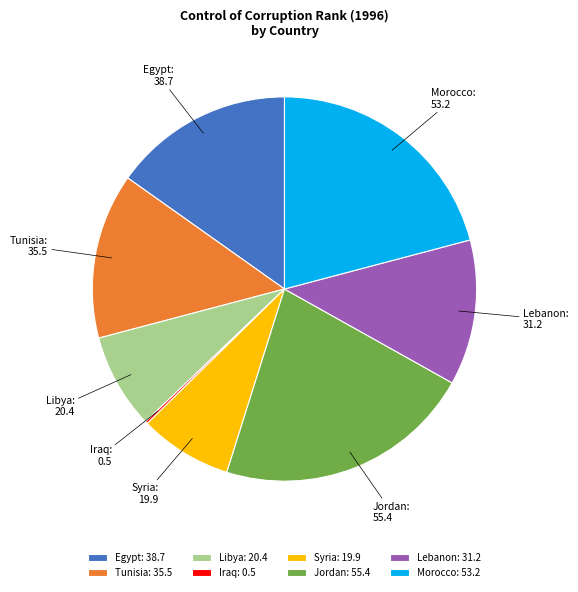

True or false: Jordan accounts for 13% of the total.

False